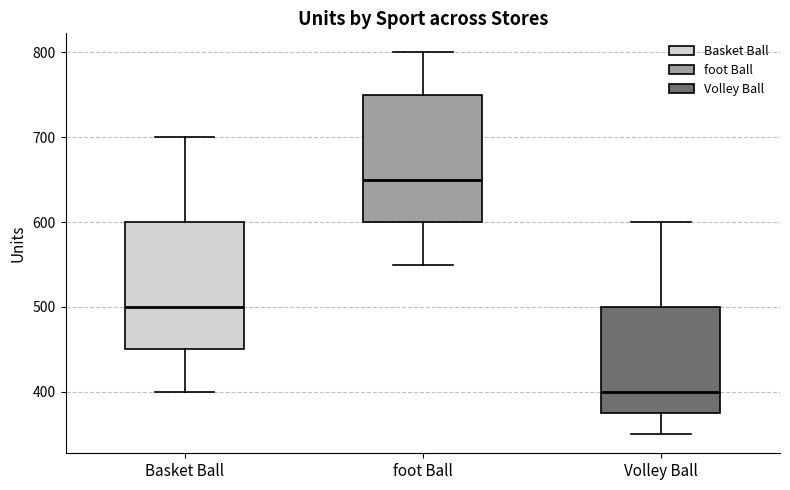

Reading left to right, read every box against the y-axis: the position of its median line, the range the box covers, and the ends of its whiskers. The values are not printed on the chart, so give them approximately, as read against the axis.

Basket Ball: median 500, box 450 to 600, whiskers 400 to 700
foot Ball: median 650, box 600 to 750, whiskers 550 to 800
Volley Ball: median 400, box 380 to 500, whiskers 350 to 600